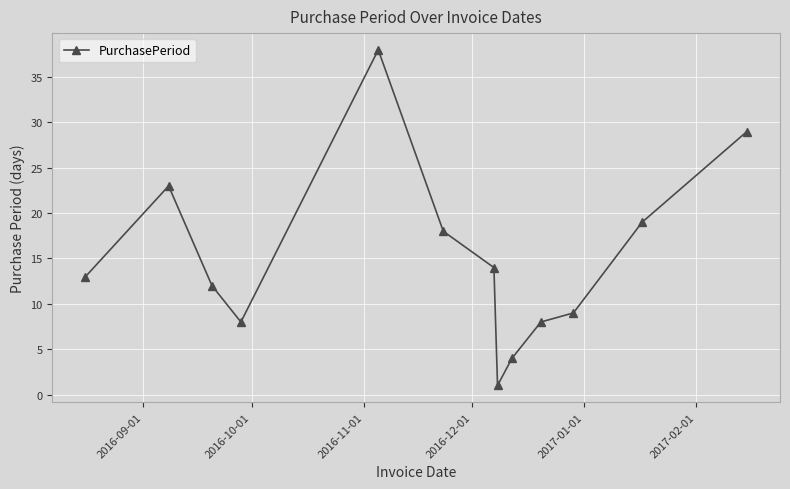

What is the value of the 2nd point from the left?

23